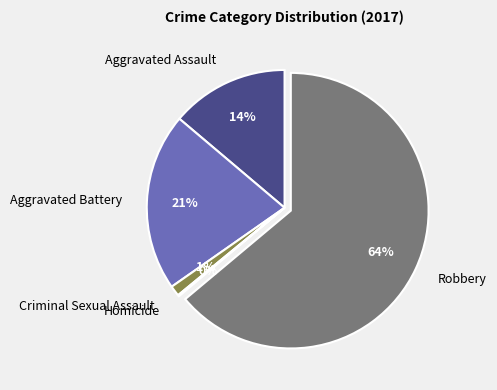

What is the ratio of the value at Robbery to the value at Aggravated Assault?

4.6